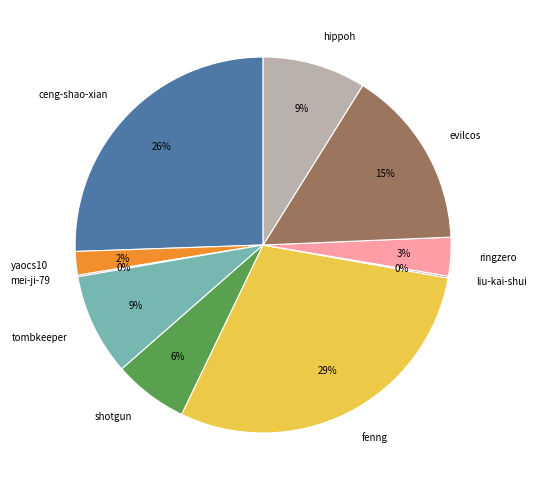

Which has a higher value, fenng or shotgun?

fenng